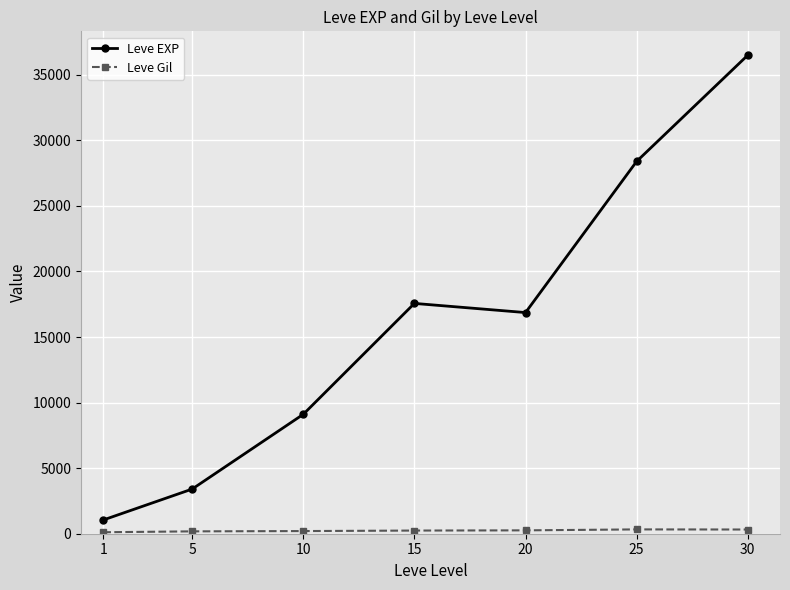

How many data points does each series have?

7